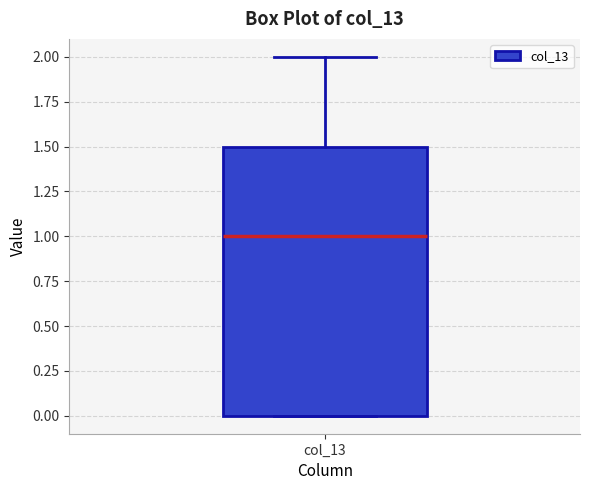

Transcribe this box plot: give where the median line is, the range the box spans, and where the two whiskers end, as read against the y-axis. The values are not printed on the chart, so give them approximately, as read against the axis.

median 1.0, box 0.0 to 1.5, whiskers 0.0 to 2.0